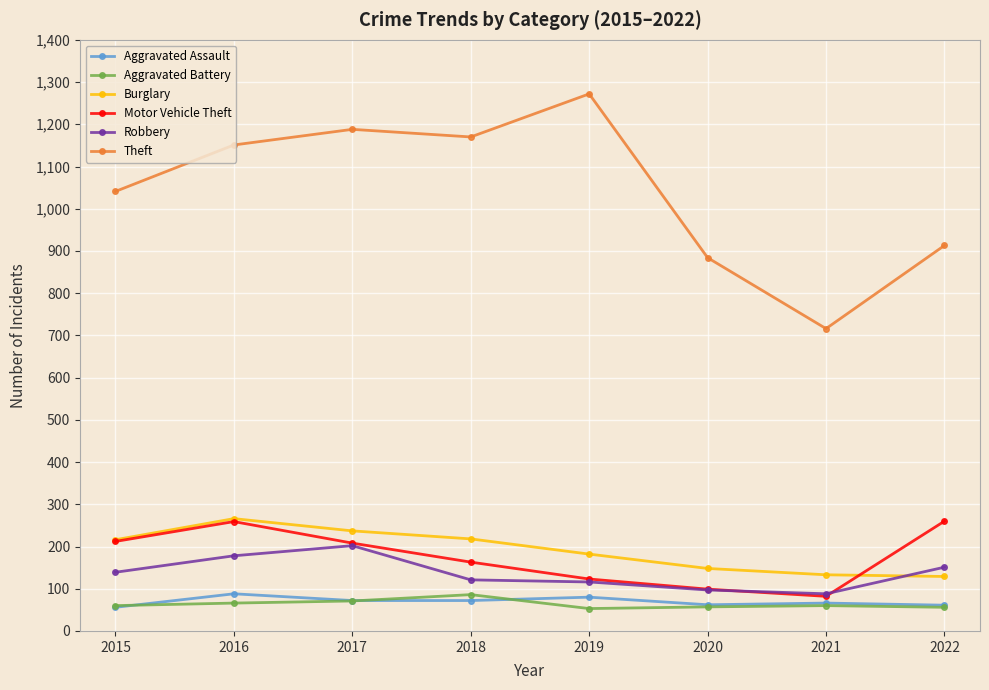

What is the spread (max minus min) of values at 2015?

985